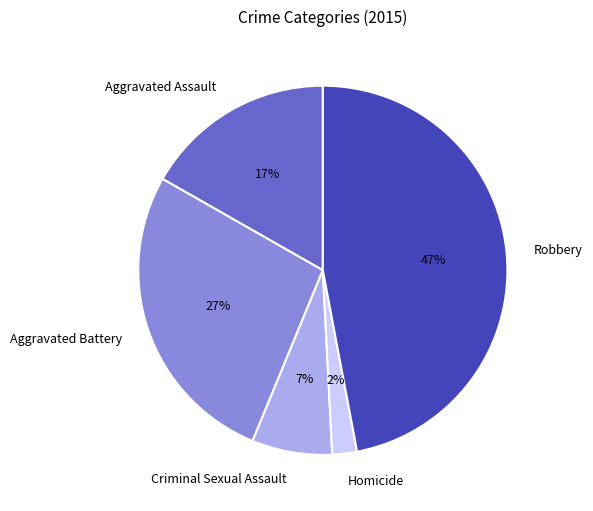

How many slices are in this pie chart?

5